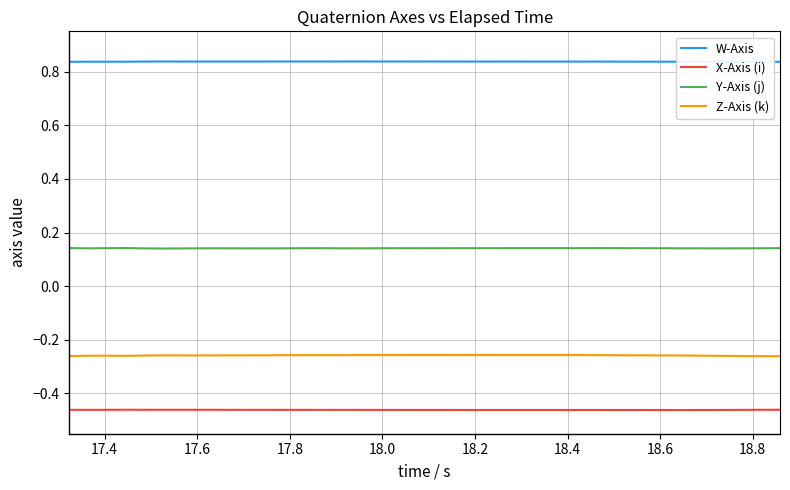

True or false: Y-Axis (j) and X-Axis (i) intersect in this chart.

False